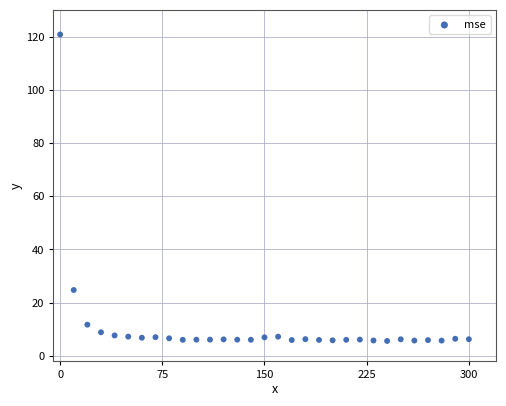

What is the range of X values (max minus min)?

300.0